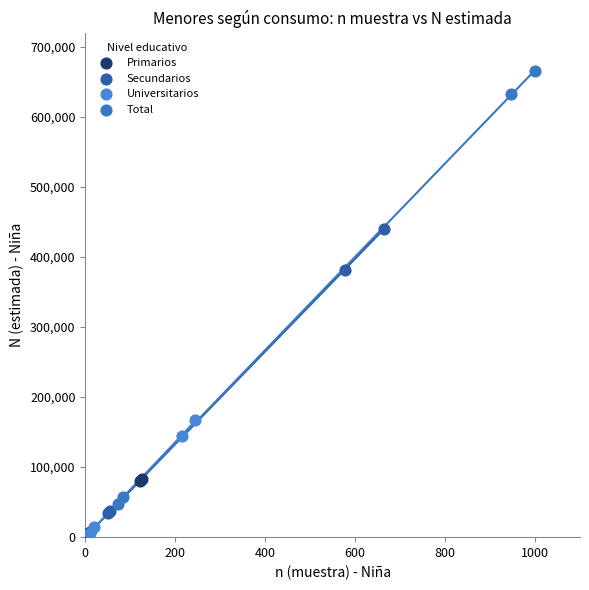

Which series has the widest spread of Y values?

Total